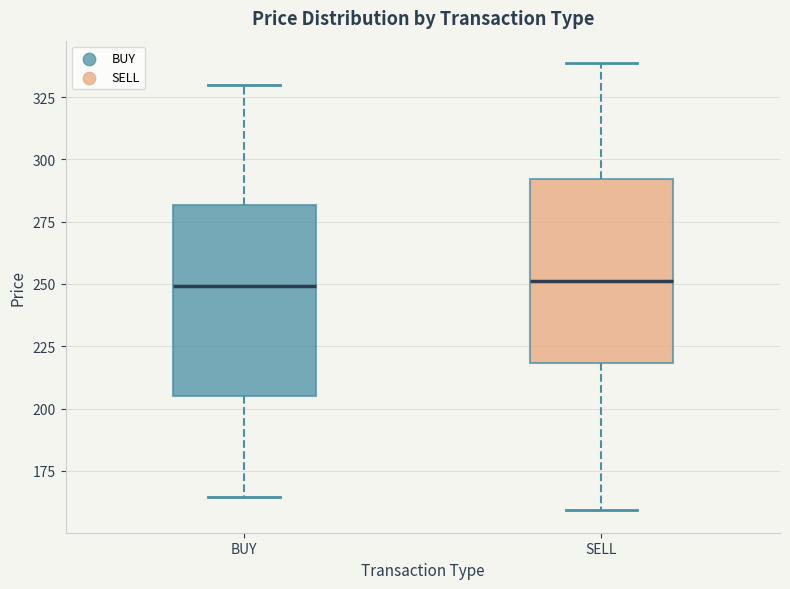

Reading left to right, read every box against the y-axis: the position of its median line, the range the box covers, and the ends of its whiskers. The values are not printed on the chart, so give them approximately, as read against the axis.

BUY: median 250, box 205 to 280, whiskers 165 to 330
SELL: median 250, box 220 to 290, whiskers 160 to 340